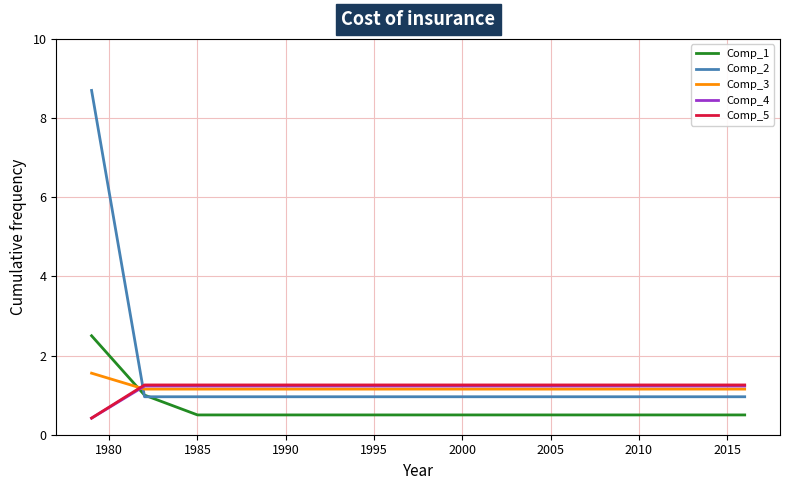

Which series has the largest range (max minus min)?

Comp_2